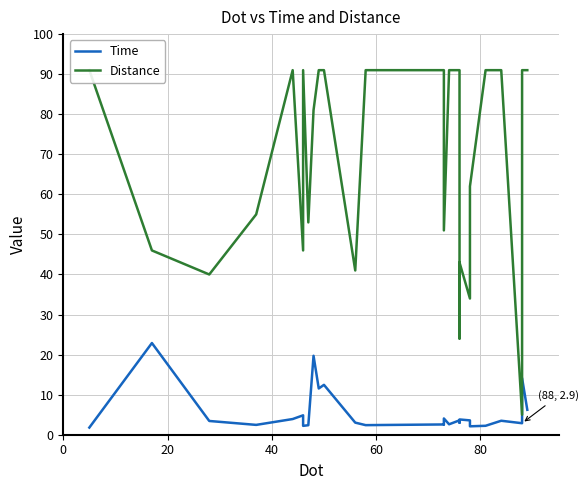

Which series has the largest range (max minus min)?

Distance